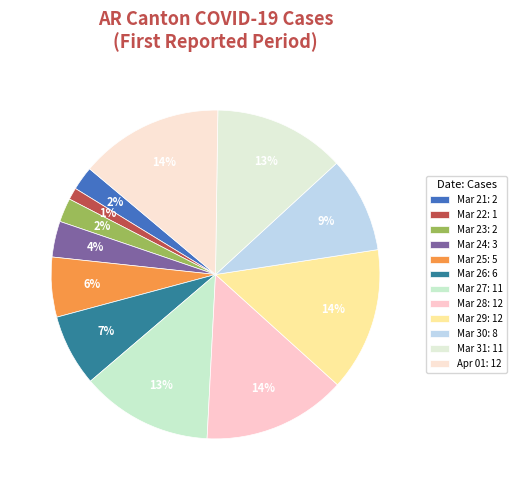

To the nearest percent, what is the average slice percentage?

8%